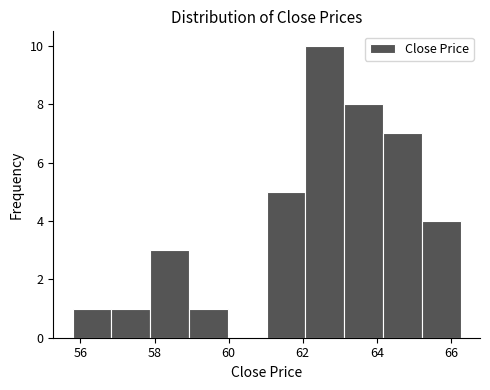

Reading left to right, list every bar in this chart as the range it spans on the x-axis followed by its height. Neither the bar edges nor the heights are printed on the chart, so give them approximately, as read against the axes.

55.8 to 56.8: 1
56.8 to 57.8: 1
57.8 to 59.0: 3
59.0 to 60.0: 1
60.0 to 61.0: 0
61.0 to 62.0: 5
62.0 to 63.2: 10
63.2 to 64.2: 8
64.2 to 65.2: 7
65.2 to 66.2: 4